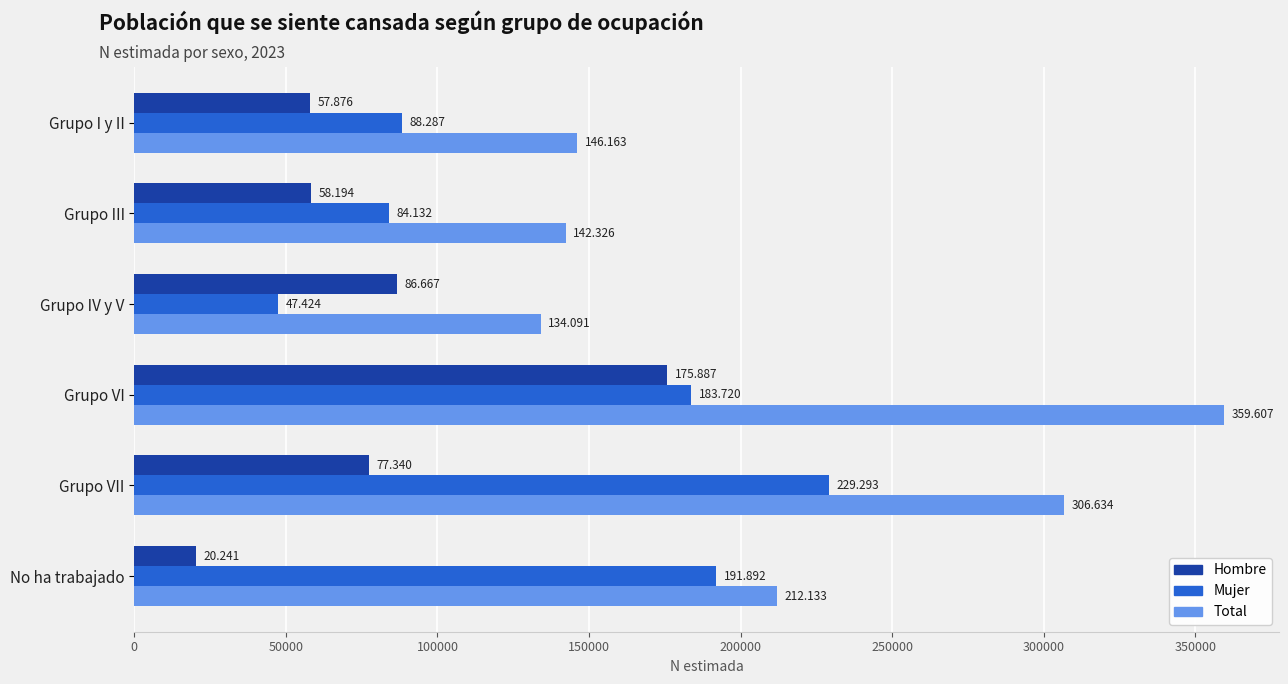

What is the value of the Total bar at the 5th from the left?

306634